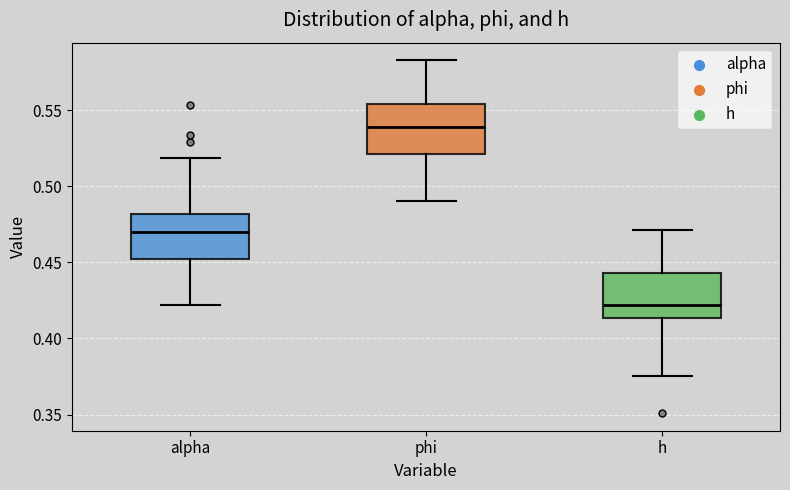

Reading left to right, transcribe this box plot: for each box, give where its median line is, the range the box spans, and where its two whiskers end, as read against the y-axis. The values are not printed on the chart, so give them approximately, as read against the axis.

alpha: median 0.470, box 0.450 to 0.480, whiskers 0.420 to 0.520
phi: median 0.540, box 0.520 to 0.555, whiskers 0.490 to 0.585
h: median 0.420, box 0.415 to 0.445, whiskers 0.375 to 0.470